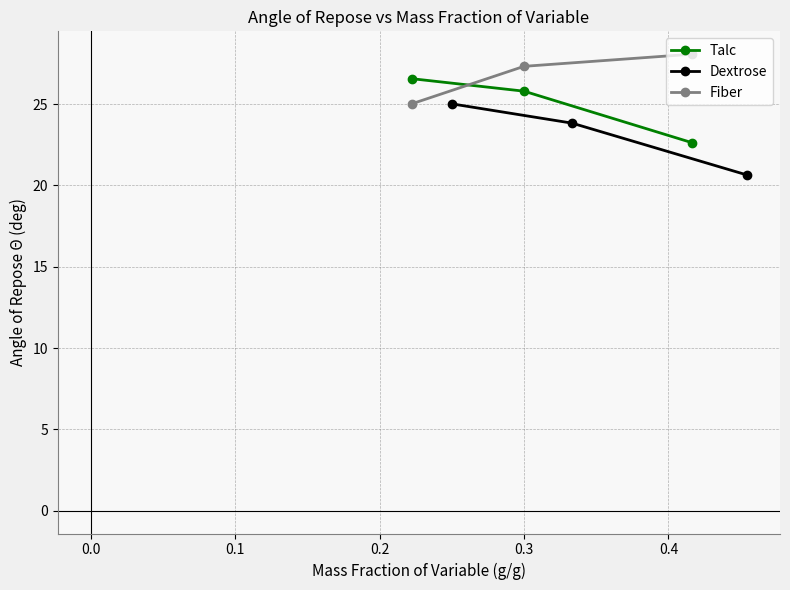

What is the value of the Talc point at the 2nd from the left?

25.8